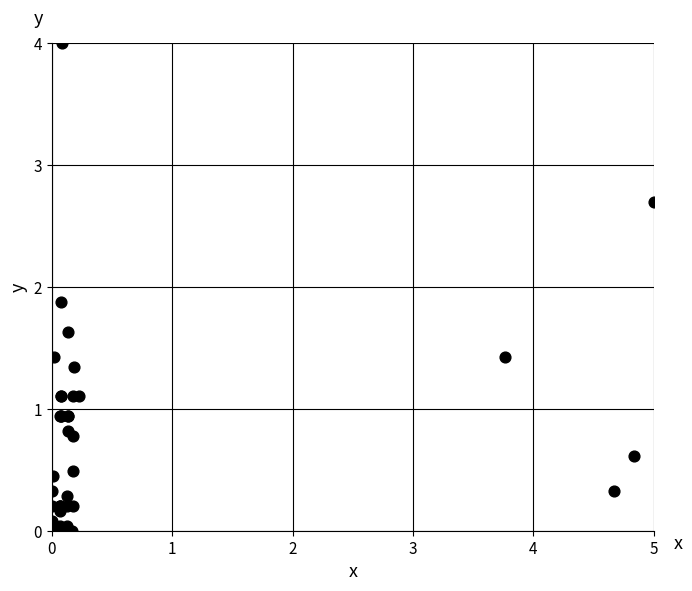

What Y value in the scatter plot is closest to 2?

1.9